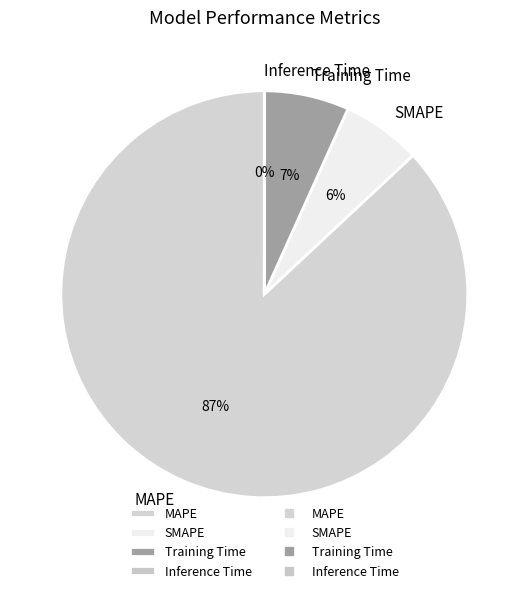

Is MAPE the majority of the pie?

Yes